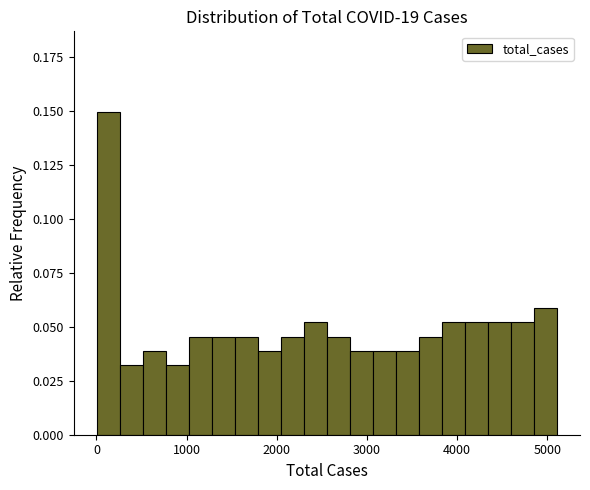

Around what value on the x-axis is the tallest bar? Give the approximate position of its centre, as read against the axis.

100